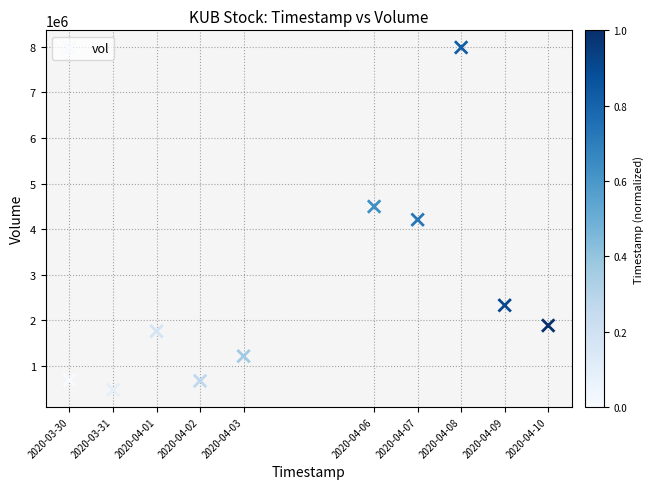

What is the range of Y values (max minus min)?

7505700